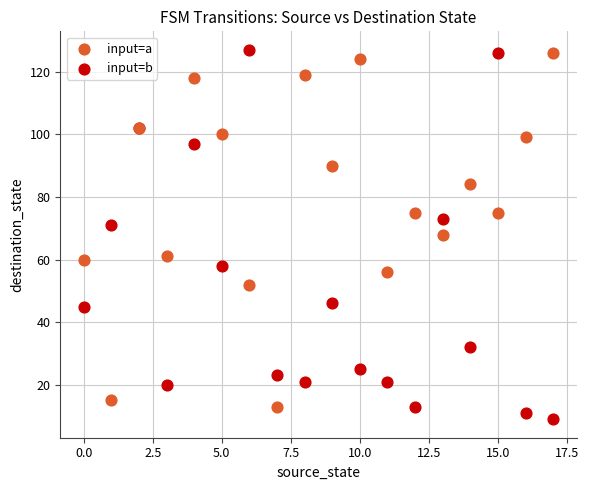

Which series has the largest Y range (max minus min)?

input=b